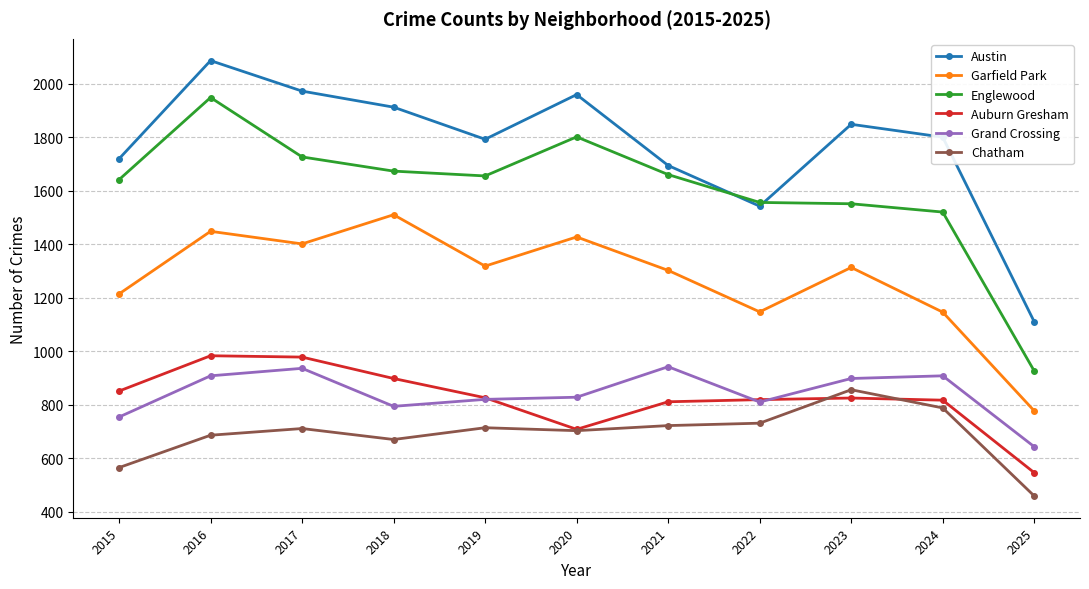

Is it true that Austin equals 587 at 2017?

False